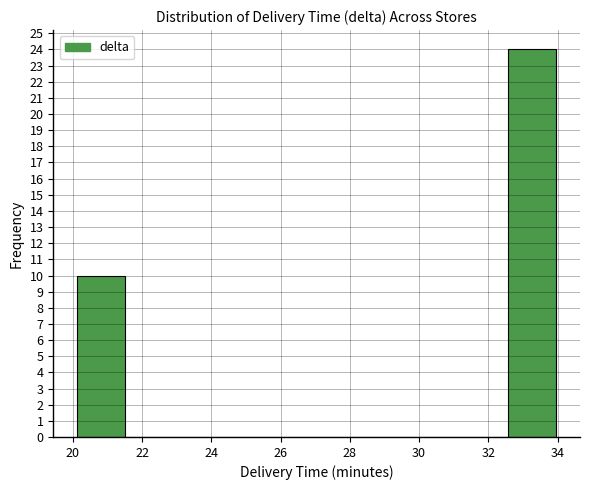

Over which range of the x-axis is the bar tallest?

32.6 to 34.0